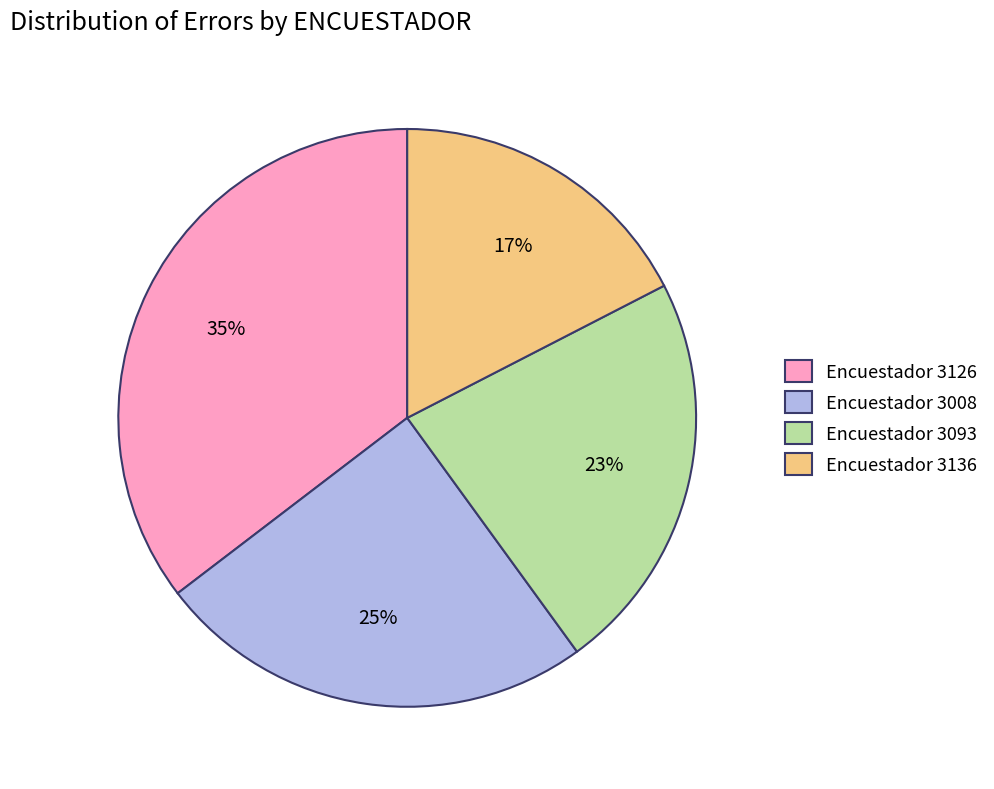

How many segments does this pie chart have?

4